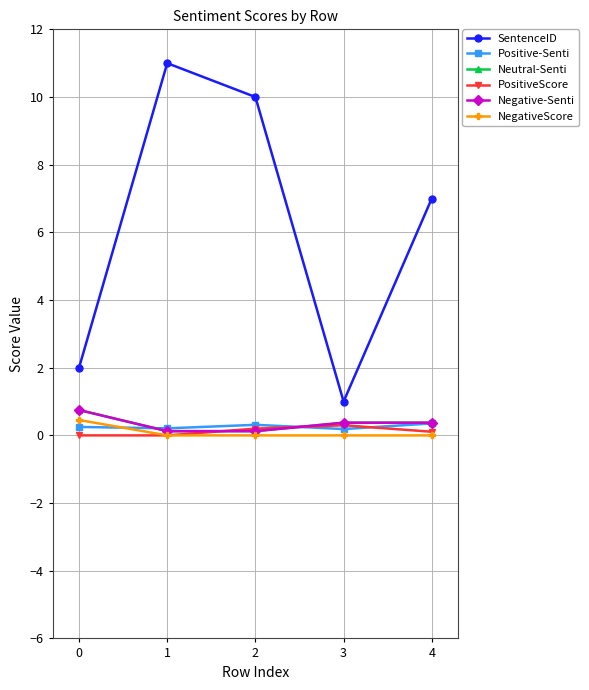

What is the sum of all PositiveScore values?

0.6